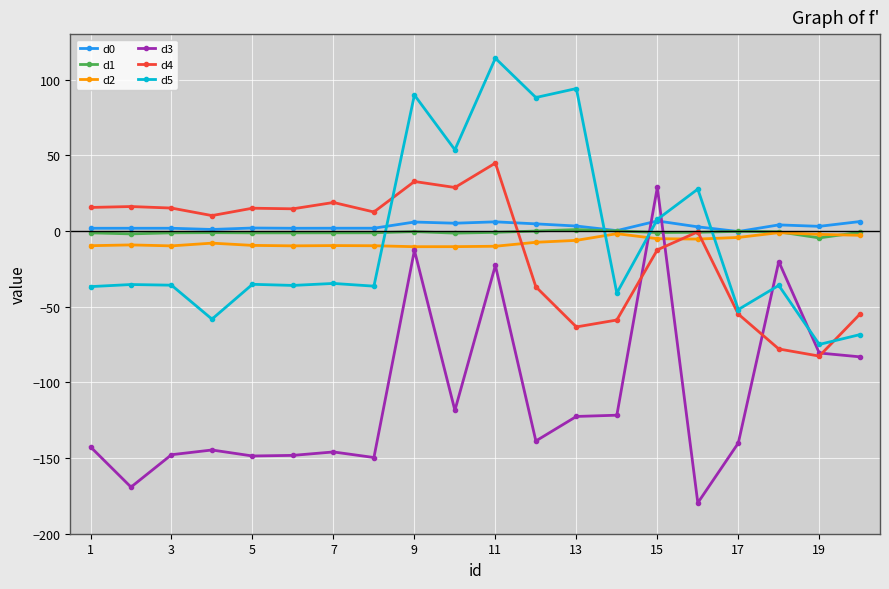

What is the minimum value shown in the chart?

-179.6